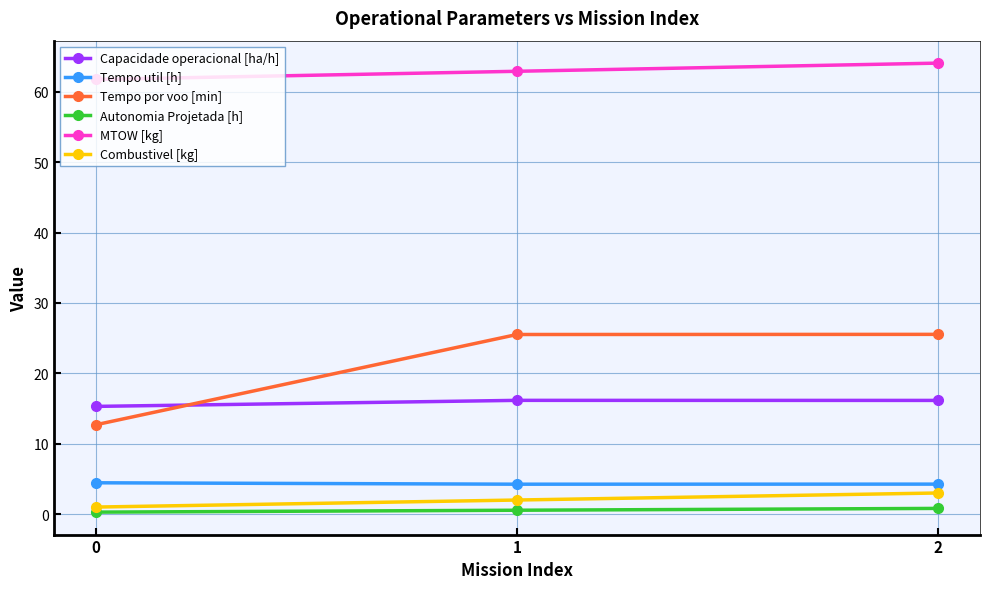

What is the value of the Combustivel [kg] point at the 3rd from the left?

3.0